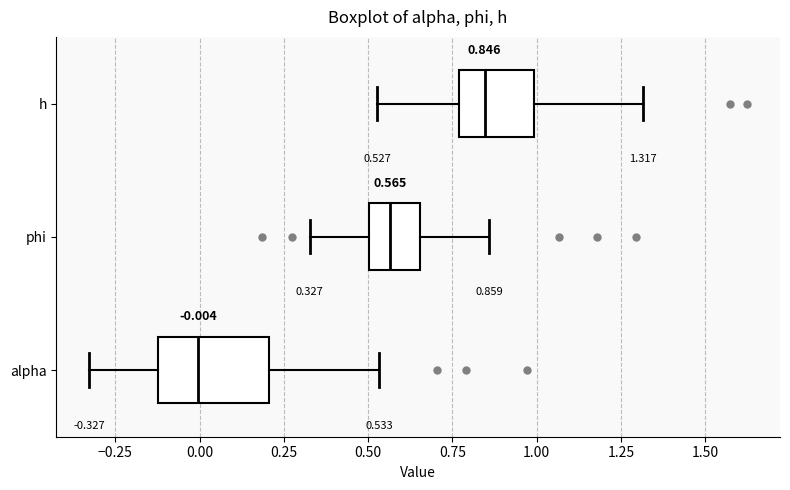

Which box is the widest, from its left edge to its right edge?

alpha